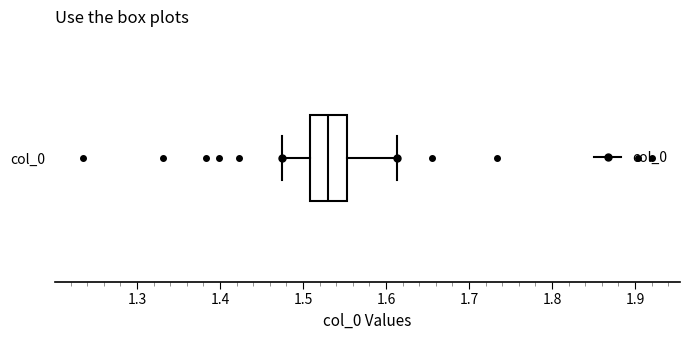

Where does the median line of the box for col_0 sit on the x-axis? The values are not printed on the chart, so give them approximately, as read against the axis.

1.53